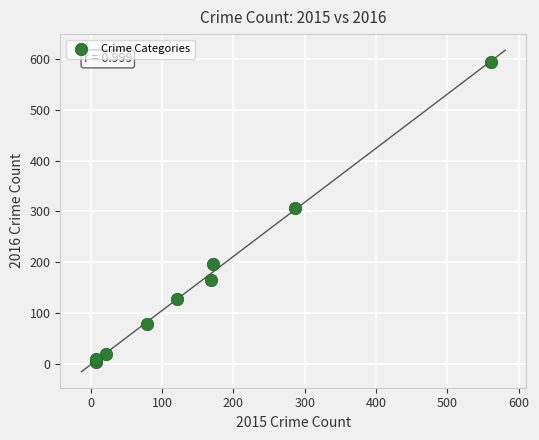

What Y value in the scatter plot is closest to 298?

307